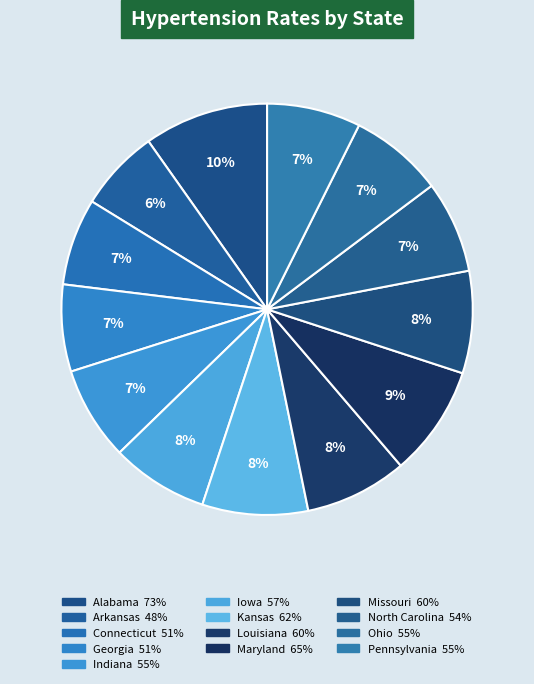

To the nearest percent, what portion does Louisiana represent?

8%